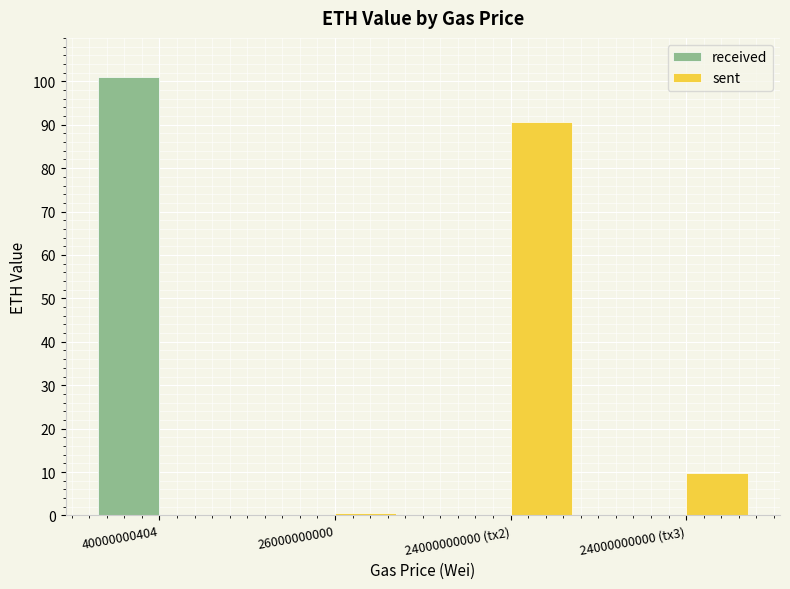

How many groups of bars are there?

4